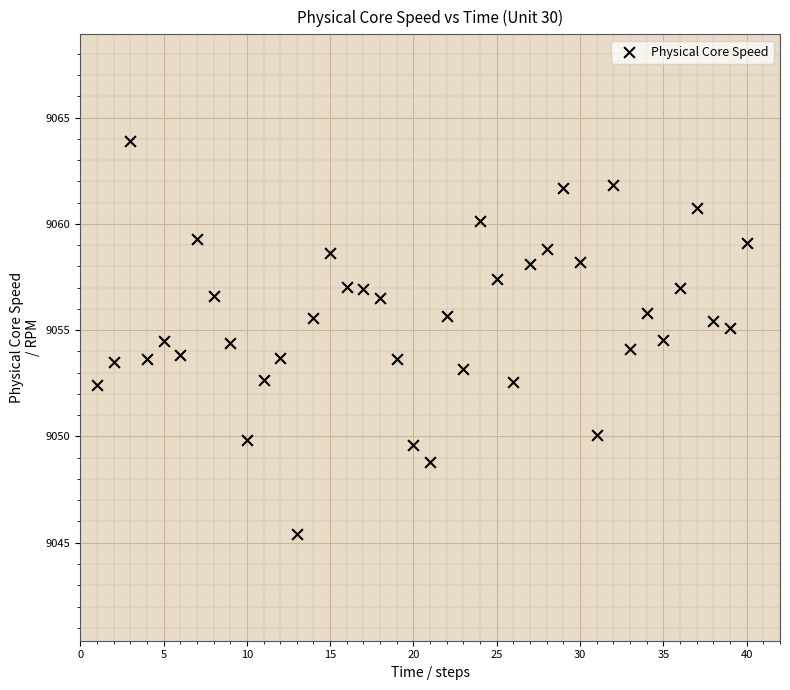

What is the range of X values (max minus min)?

39.0